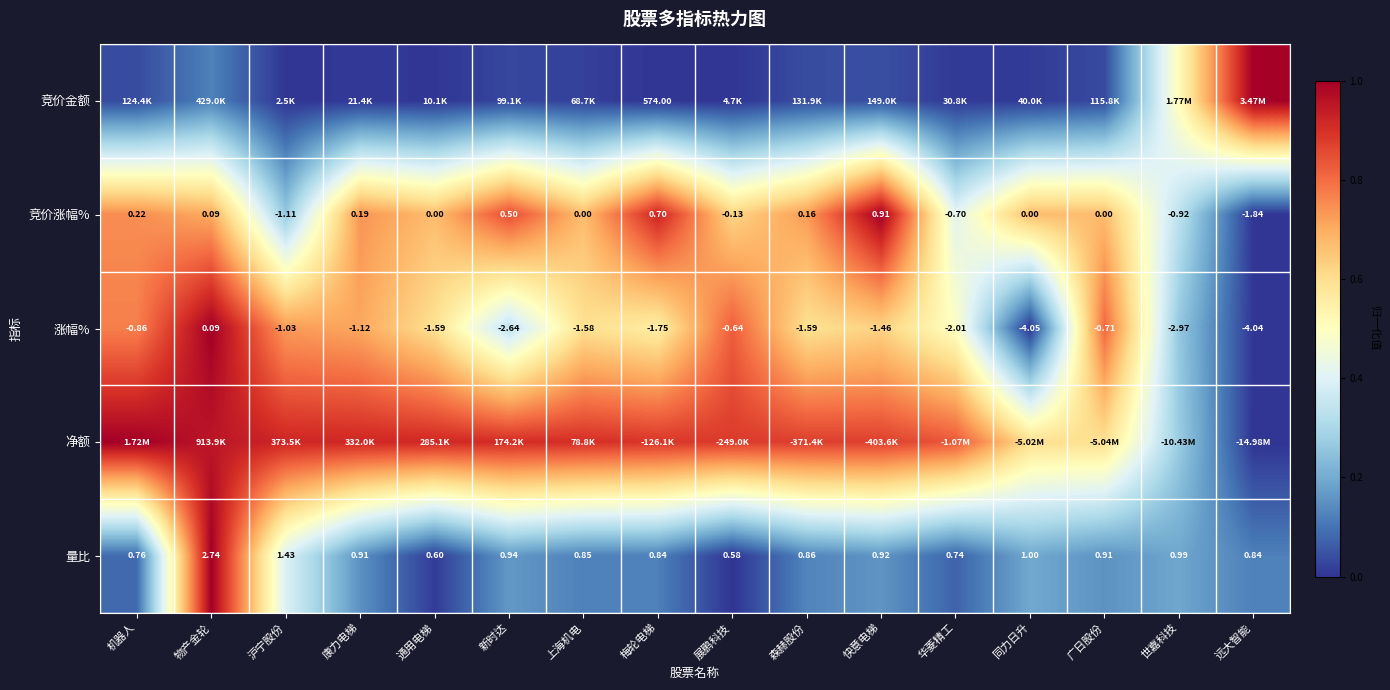

Where is 量比 nearest to the value 1?

同力日升